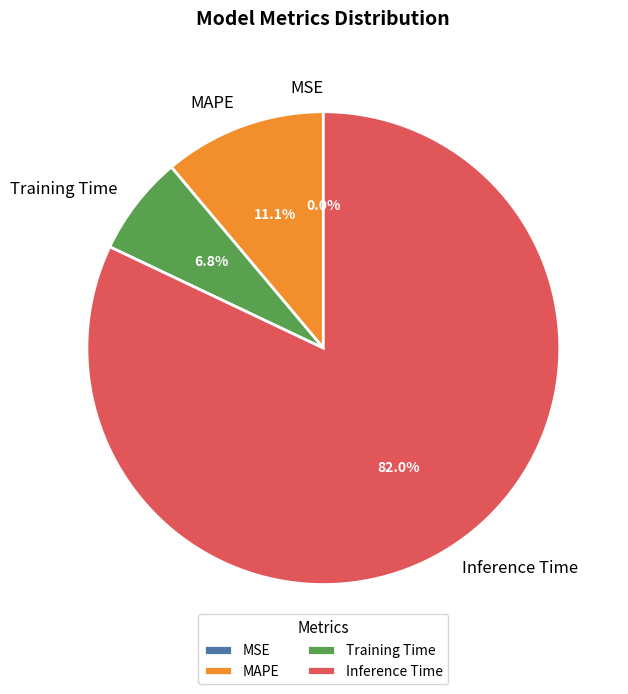

Do MAPE and Inference Time together represent more than half of the pie?

Yes